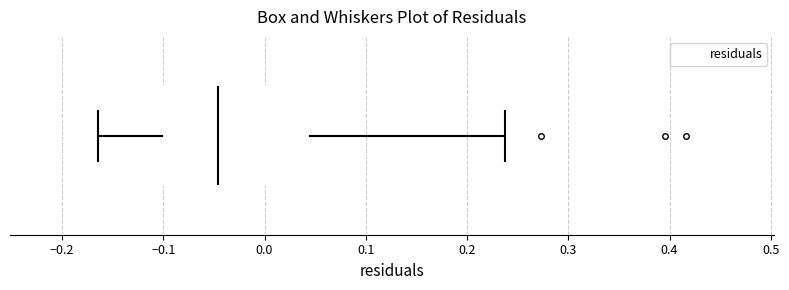

Transcribe this box plot: give where the median line is, the range the box spans, and where the two whiskers end, as read against the x-axis. The values are not printed on the chart, so give them approximately, as read against the axis.

median -0.05, box -0.10 to 0.04, whiskers -0.16 to 0.24